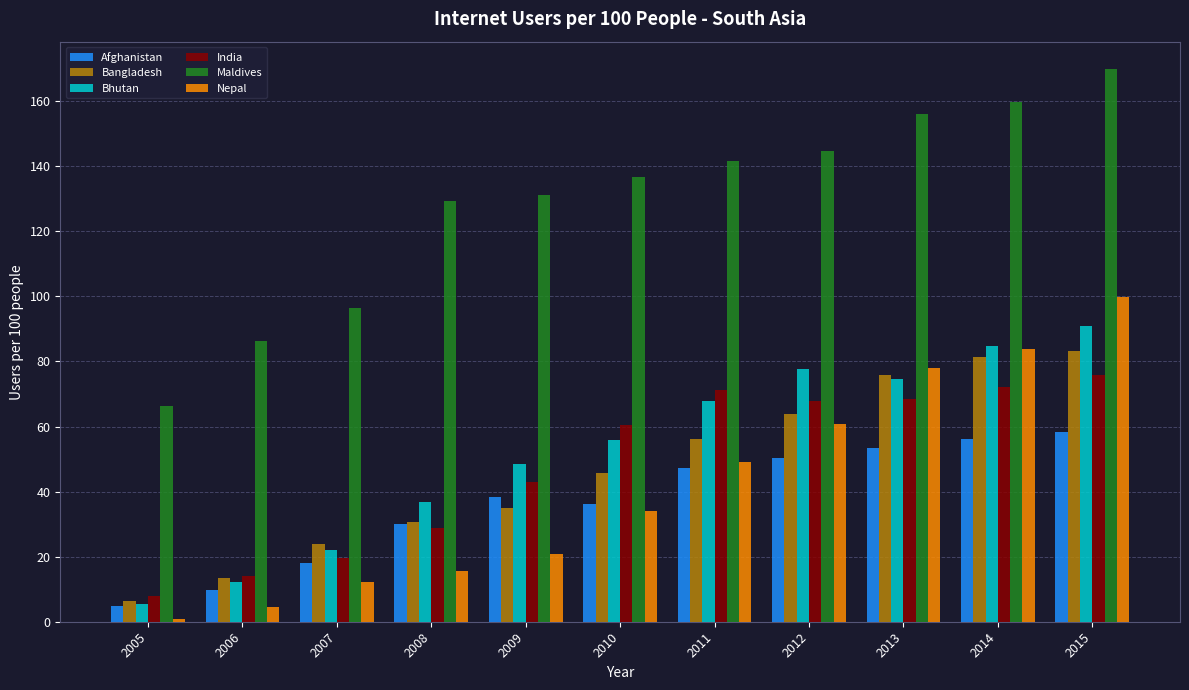

At which label is Bangladesh closest to 44?

2010